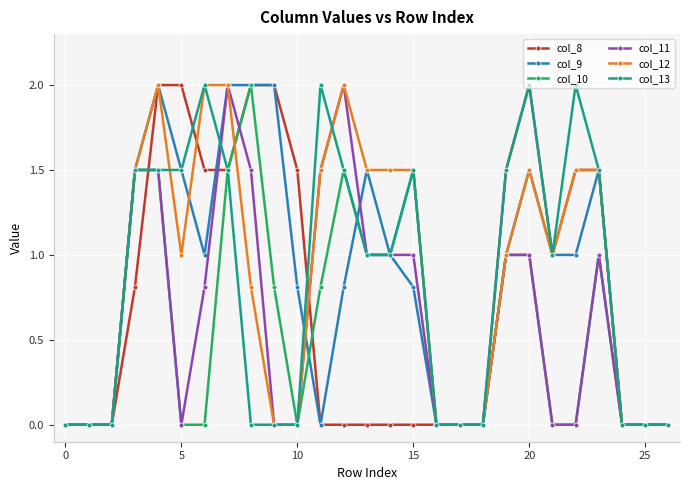

True or false: col_10 has more than 2 interior local peaks.

True